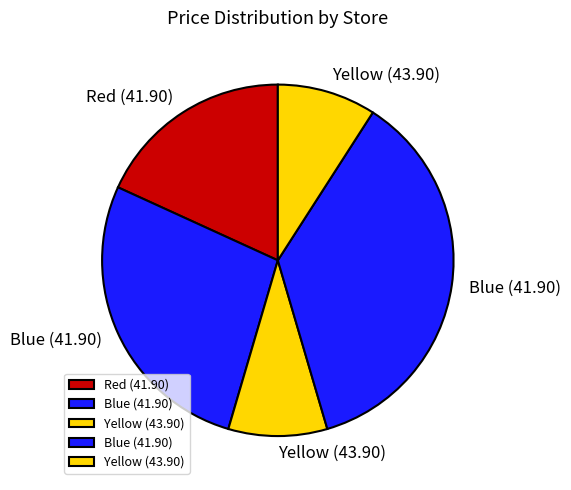

Count the number of slices in the pie.

5